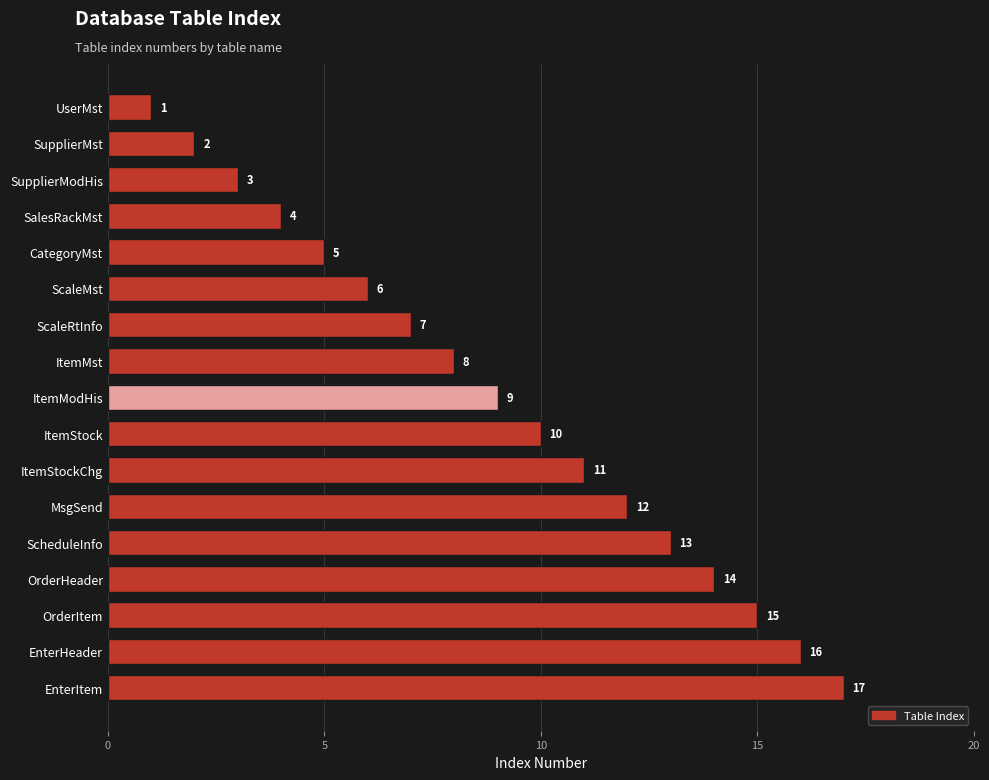

Reading bottom to top, extract all data points from this chart.

17	16	15	14	13	12	11	10	9	8	7	6	5	4	3	2	1